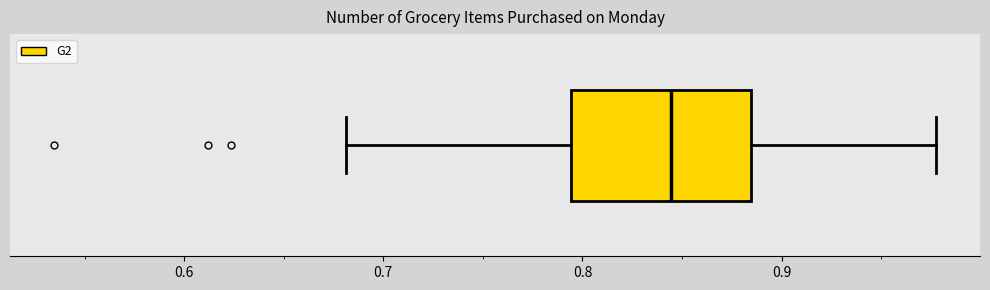

Where is the left edge of the box on the x-axis? The values are not printed on the chart, so give them approximately, as read against the axis.

0.79